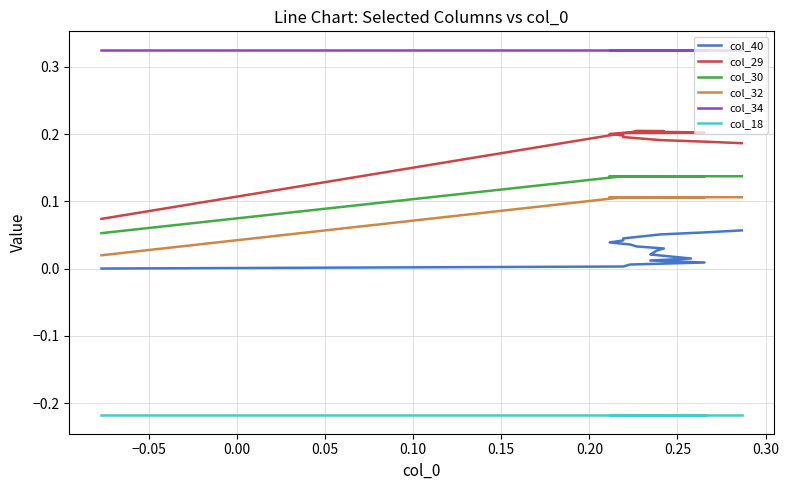

What is the sum of all col_40 values?

0.6